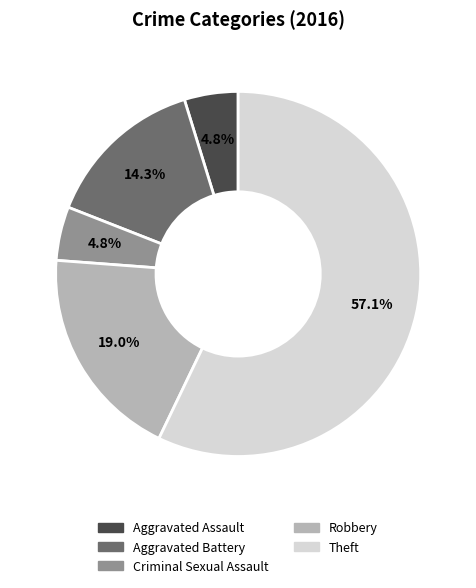

What percentage is the Theft slice, to the nearest percent?

57%